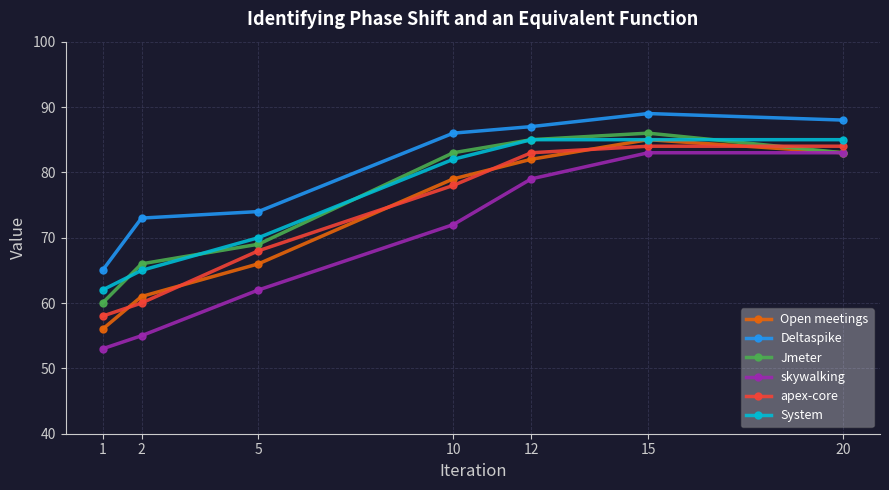

True or false: apex-core has a value of 37 at 2.

False